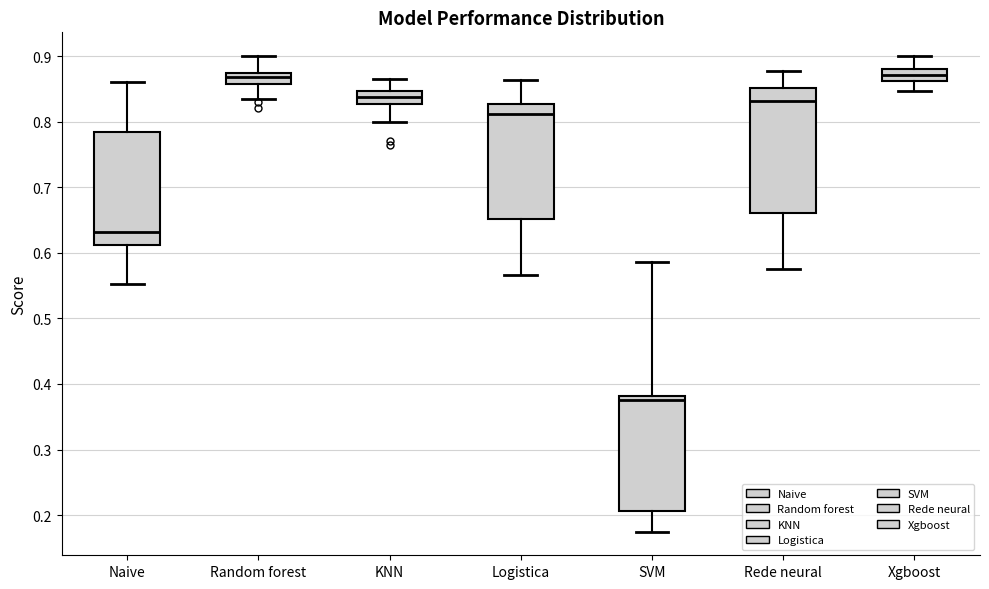

Where does the upper whisker of the box for Naive end on the y-axis? The values are not printed on the chart, so give them approximately, as read against the axis.

0.86